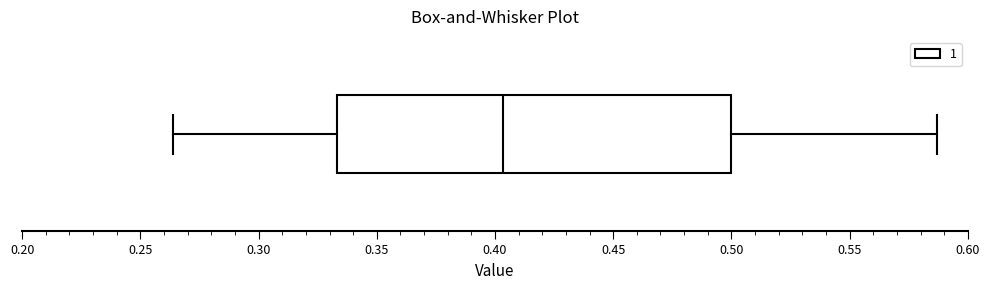

Read this box plot against the x-axis: the position of the median line, the range covered by the box, and the ends of both whiskers. The values are not printed on the chart, so give them approximately, as read against the axis.

median 0.405, box 0.335 to 0.500, whiskers 0.265 to 0.585